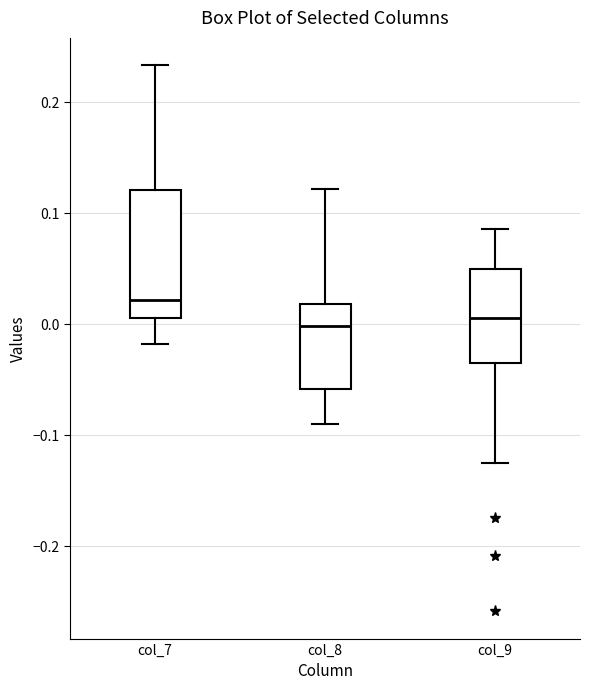

Comparing the boxes themselves (not the whiskers), which one is the tallest?

col_7